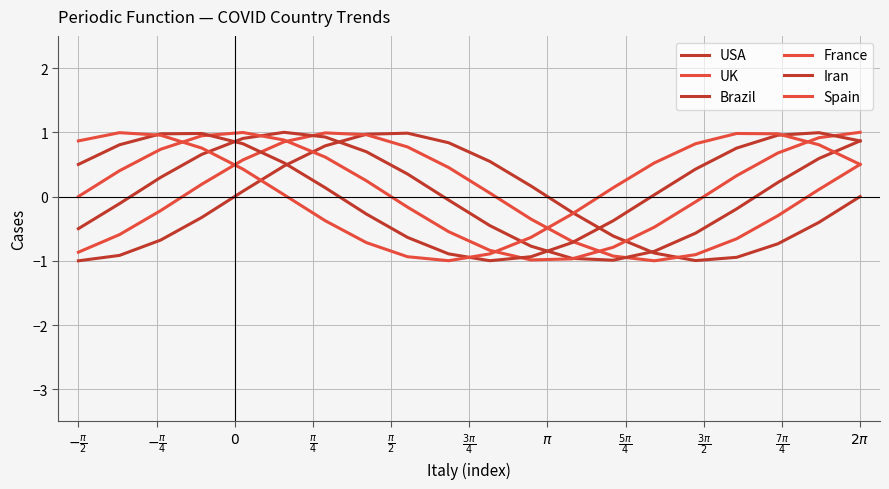

Which series has the largest total across all categories?

Spain